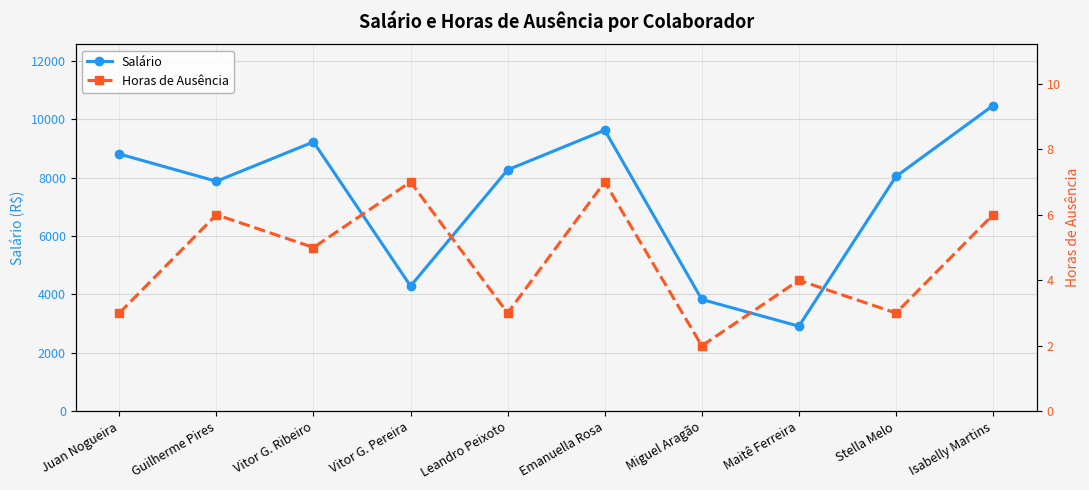

Which series has the largest total across all categories?

Salário